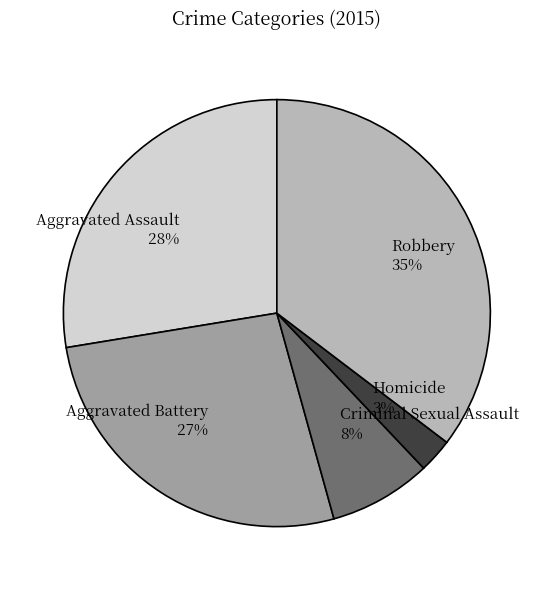

To the nearest percent, what is the average slice percentage?

20%